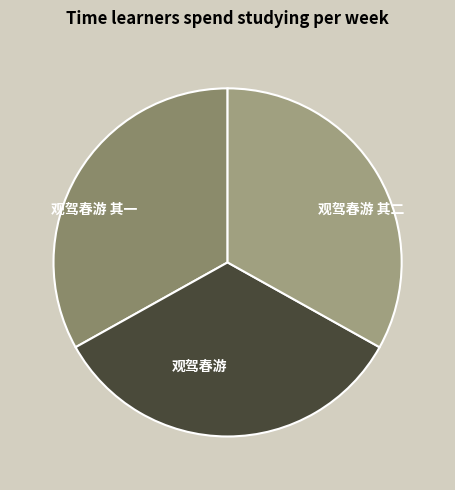

Which slice is the largest?

观驾春游